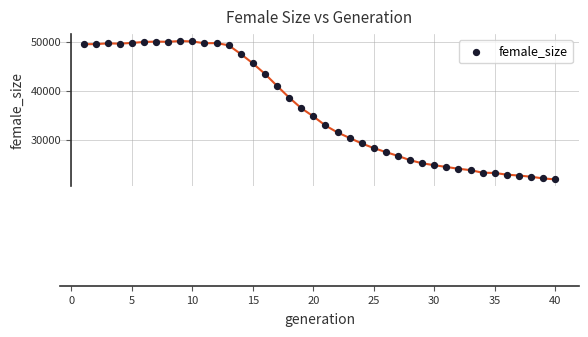

What Y value in the scatter plot is closest to 36073?

36494